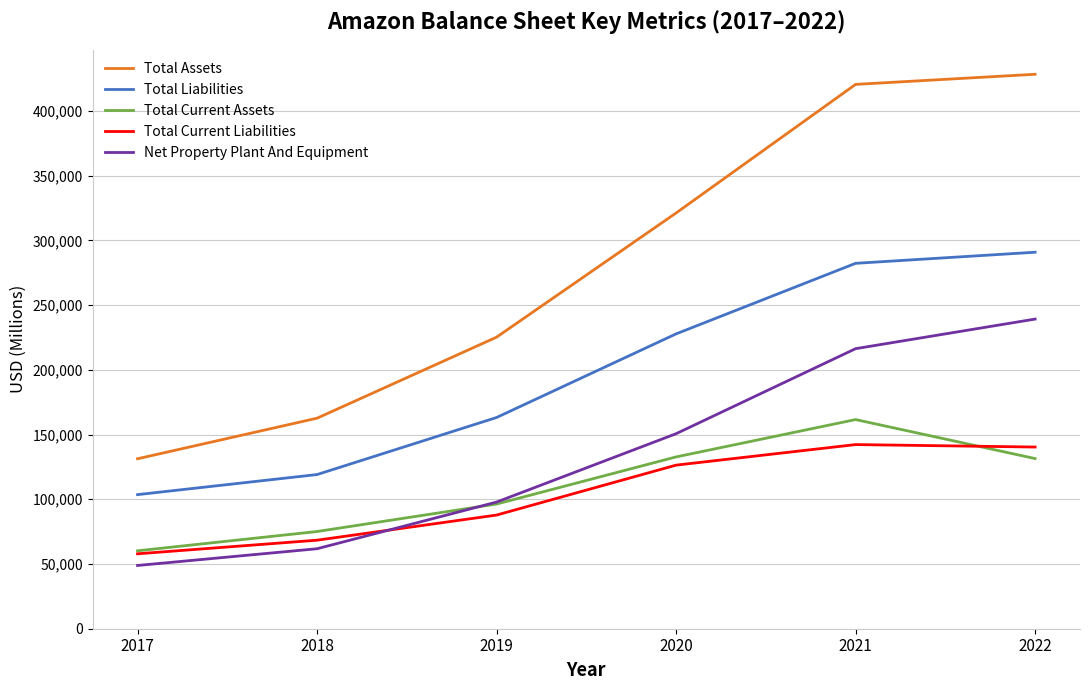

True or false: Total Current Liabilities has a value of 32897 at 2017.

False